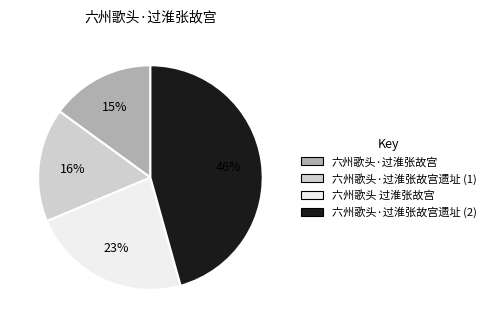

Is there a majority slice in this chart?

No